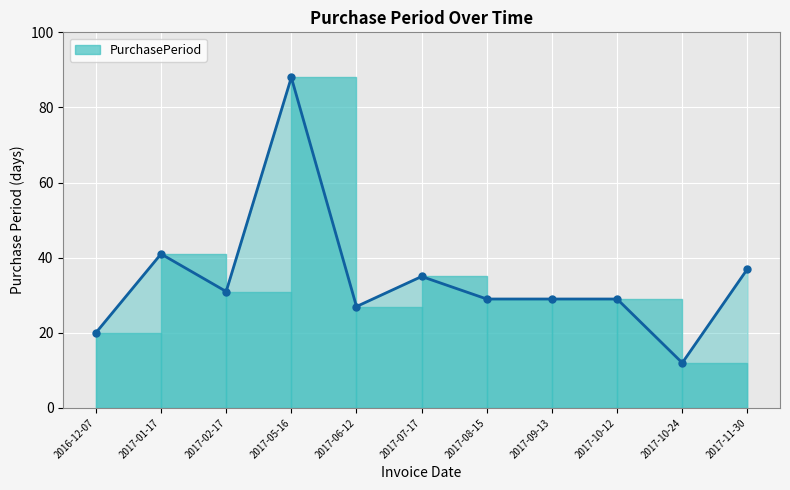

How many lines are shown in the chart?

1